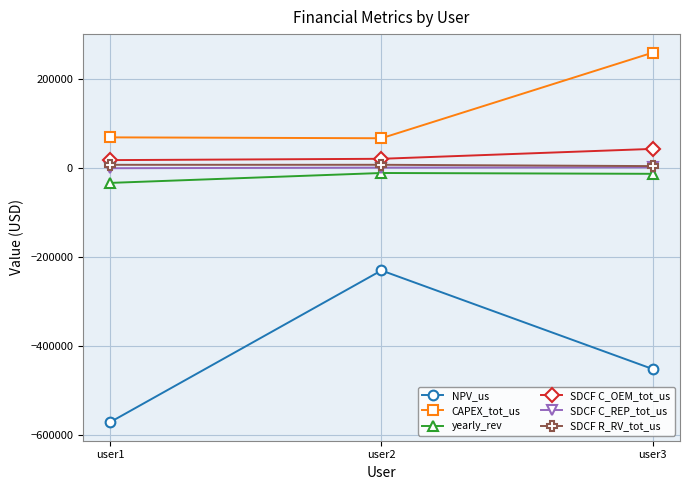

The value of CAPEX_tot_us at user2 is 67340.6. True or false?

True